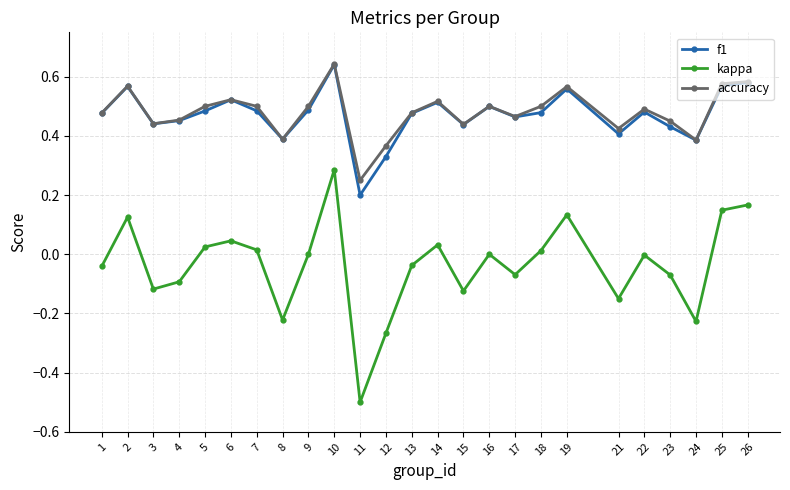

Which label corresponds to the smallest value in the chart?

11